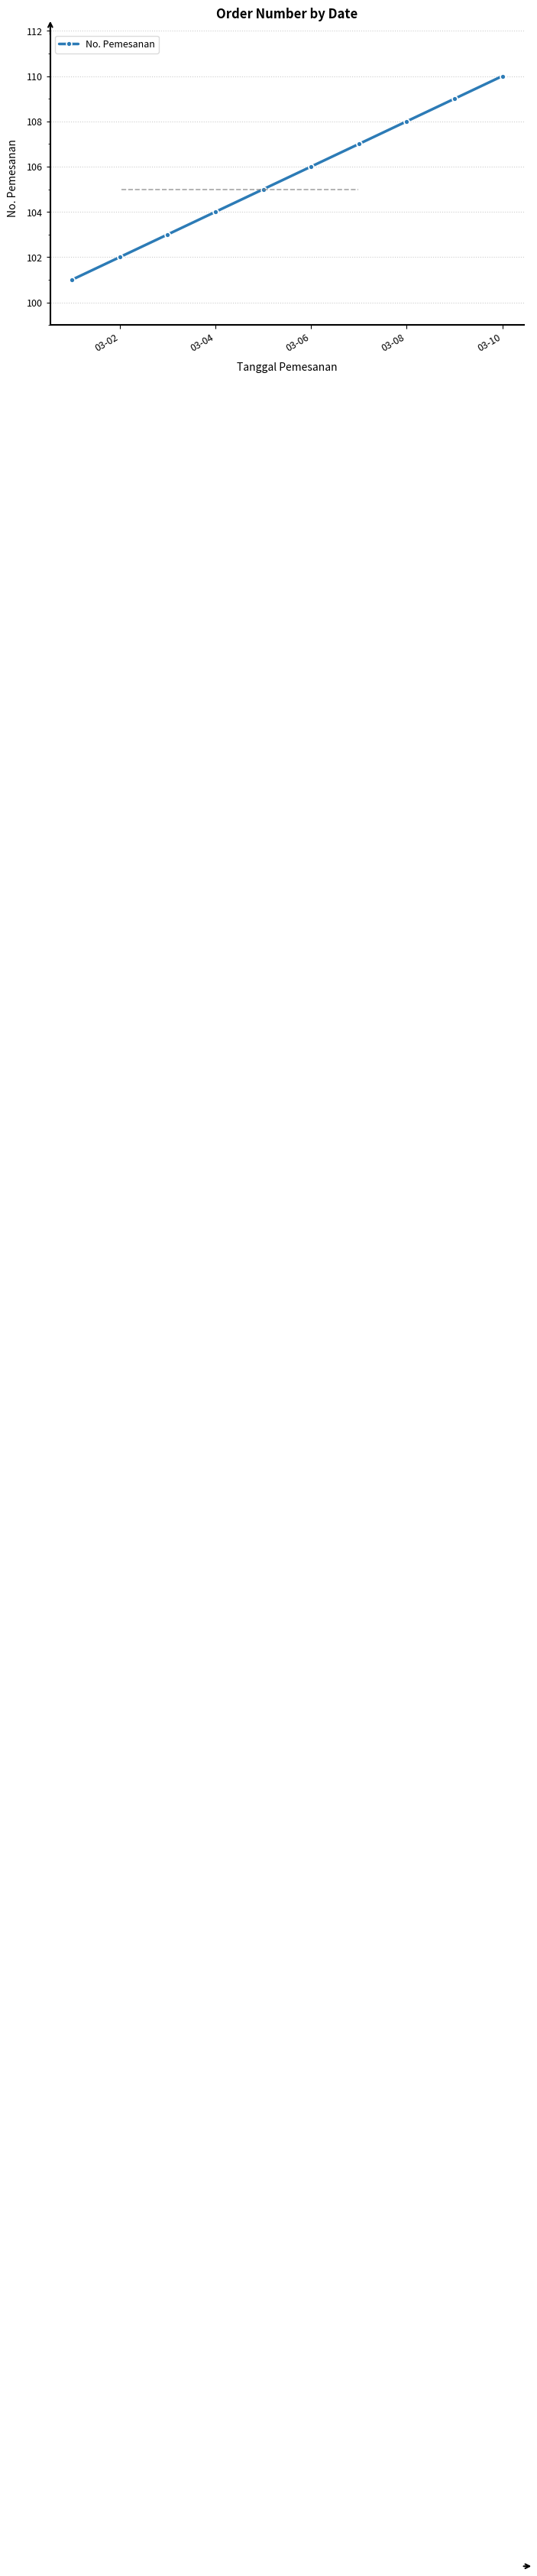

How many lines are shown in the chart?

1